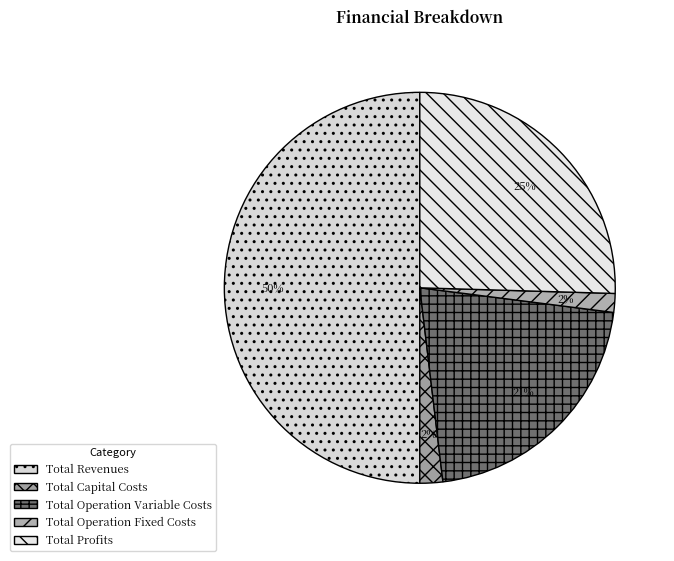

Does Total Revenues account for over 50% of the chart?

No